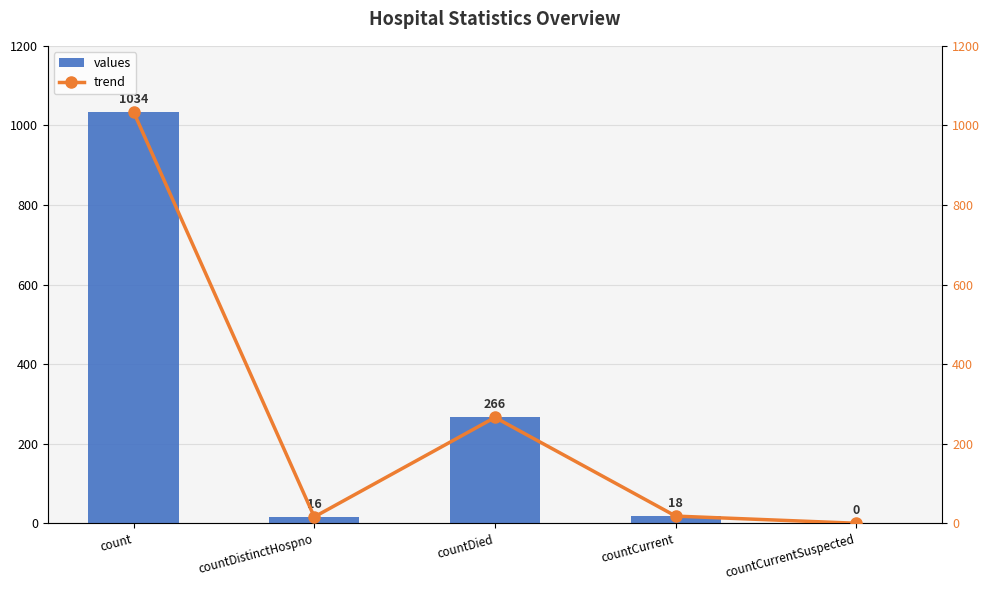

The value of values at countDistinctHospno is 16. True or false?

True